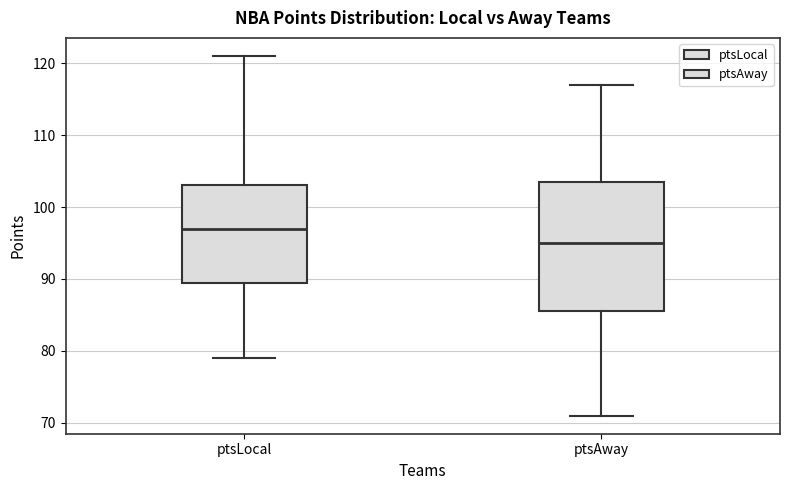

Which box has the lowest median line?

ptsAway